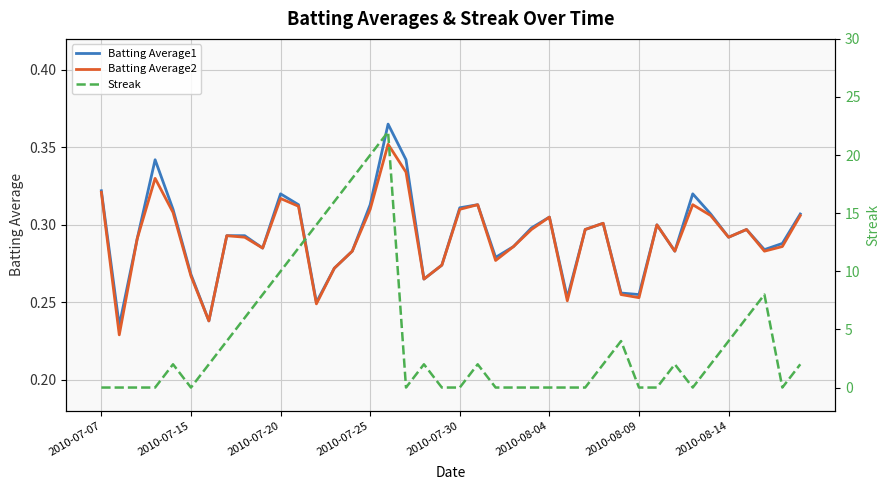

What is the difference between the highest and lowest values at 2010-08-09?

0.3